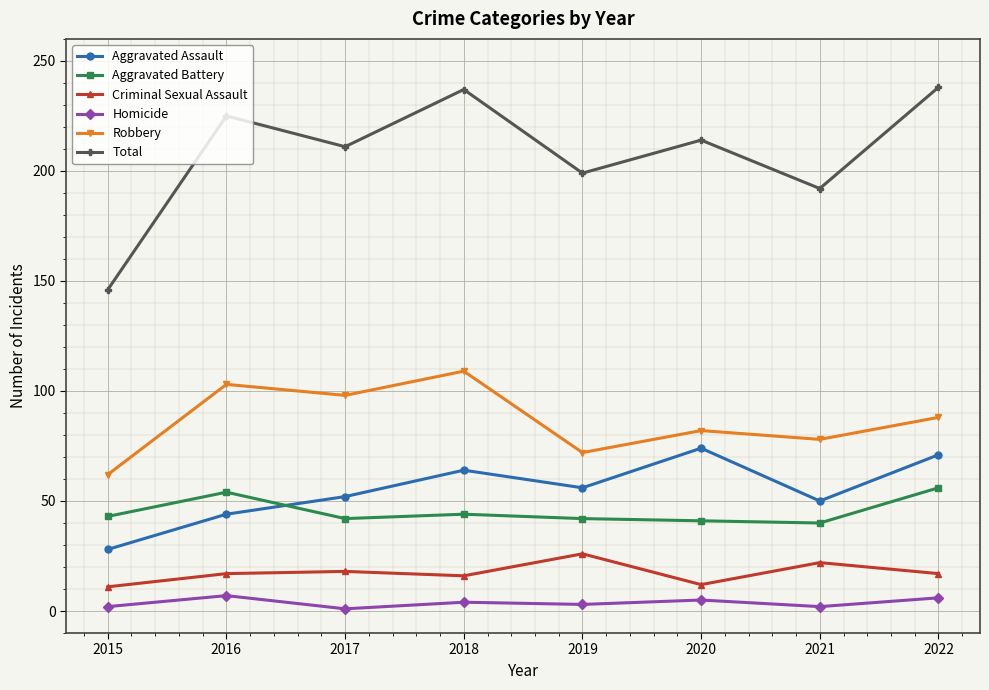

What is the difference between the Criminal Sexual Assault values at 2019 and 2016?

9